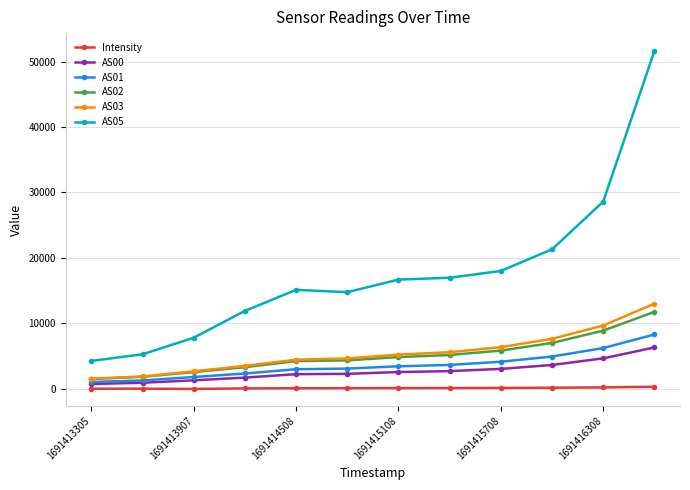

Which series has the largest total across all categories?

AS05